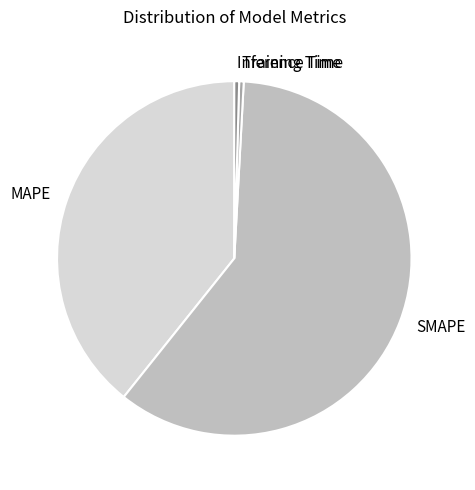

Is it true that MAPE is 39% of the pie?

True